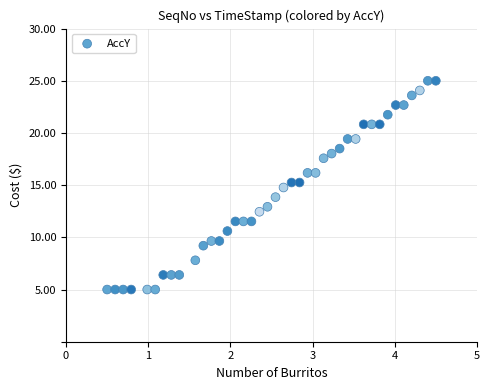

What is the range of Y values (max minus min)?

20.0